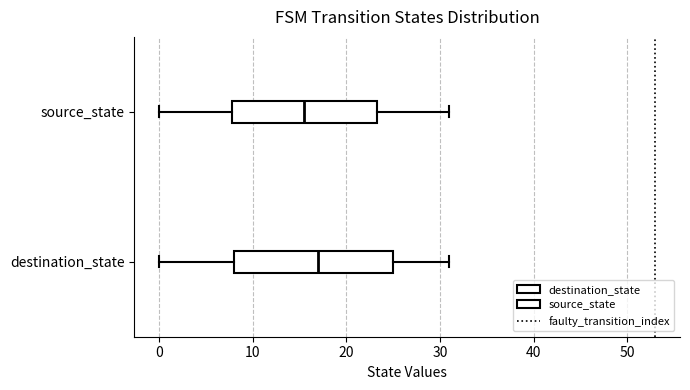

Reading bottom to top, read every box against the x-axis: the position of its median line, the range the box covers, and the ends of its whiskers. The values are not printed on the chart, so give them approximately, as read against the axis.

destination_state: median 17, box 8 to 25, whiskers 0 to 31
source_state: median 16, box 8 to 23, whiskers 0 to 31